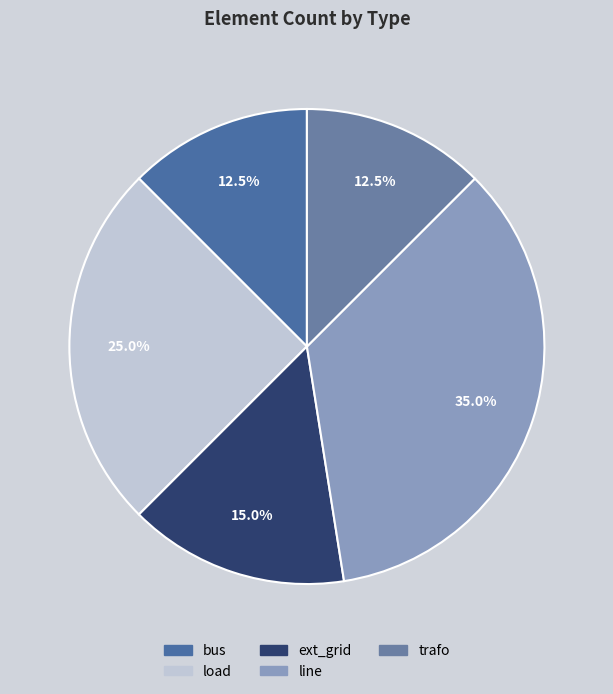

Is there a majority slice in this chart?

No